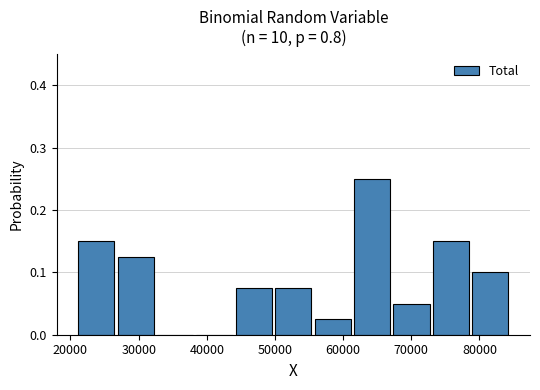

Reading left to right, transcribe this chart: for each bar, give the range it covers on the x-axis and its height. Neither the bar edges nor the heights are printed on the chart, so give them approximately, as read against the axes.

21000 to 27000: 0.15
27000 to 32000: 0.13
32000 to 38000: 0
38000 to 44000: 0
44000 to 50000: 0.08
50000 to 56000: 0.08
56000 to 61000: 0.03
61000 to 67000: 0.25
67000 to 73000: 0.05
73000 to 79000: 0.15
79000 to 84000: 0.10